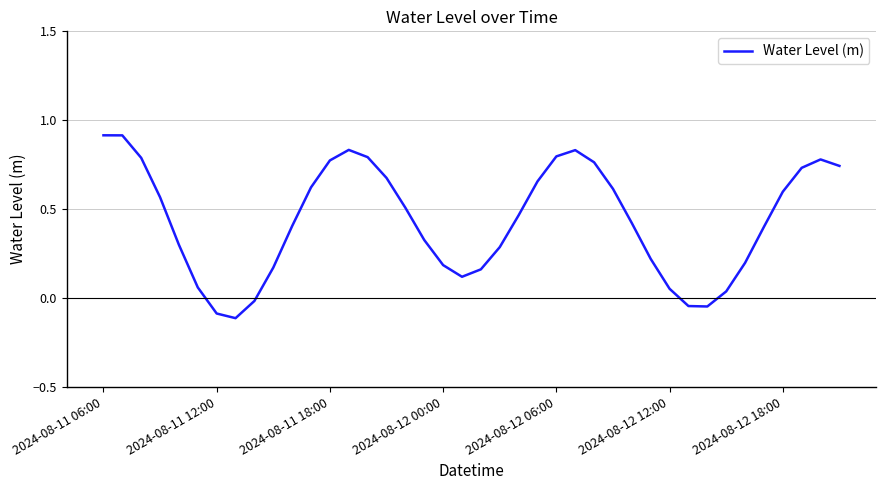

What is the minimum value shown in the chart?

-0.1